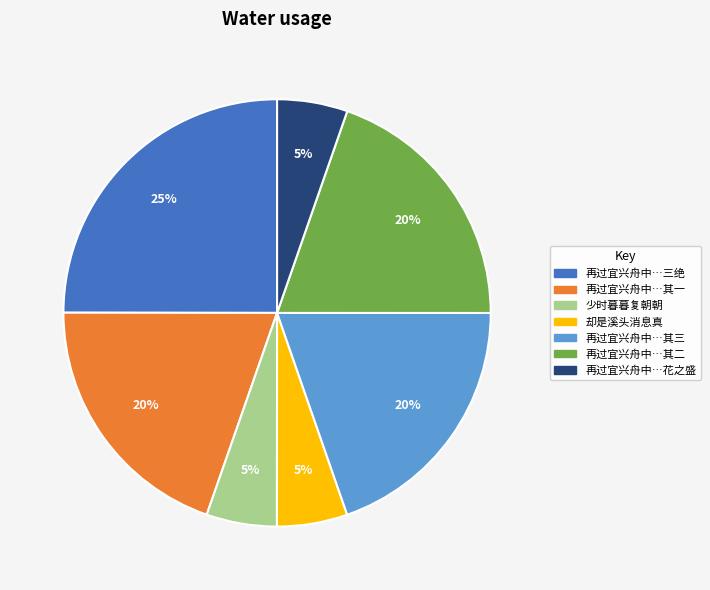

To the nearest percent, what is the difference between the largest and smallest slice percentages?

20%